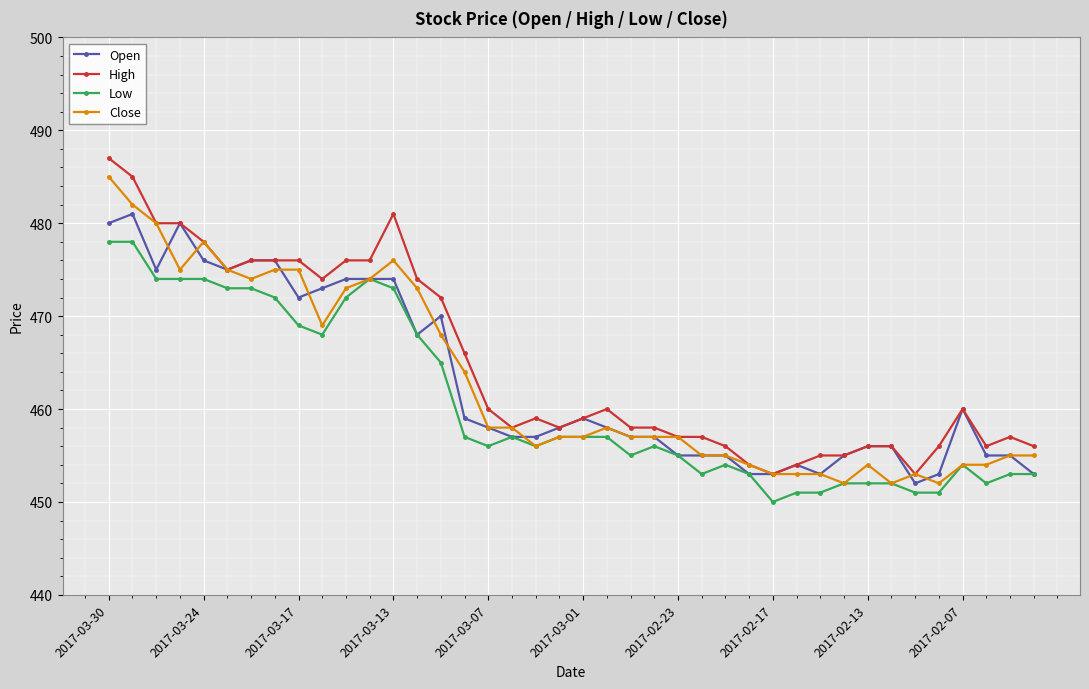

What is the lowest value of the Close series?

452